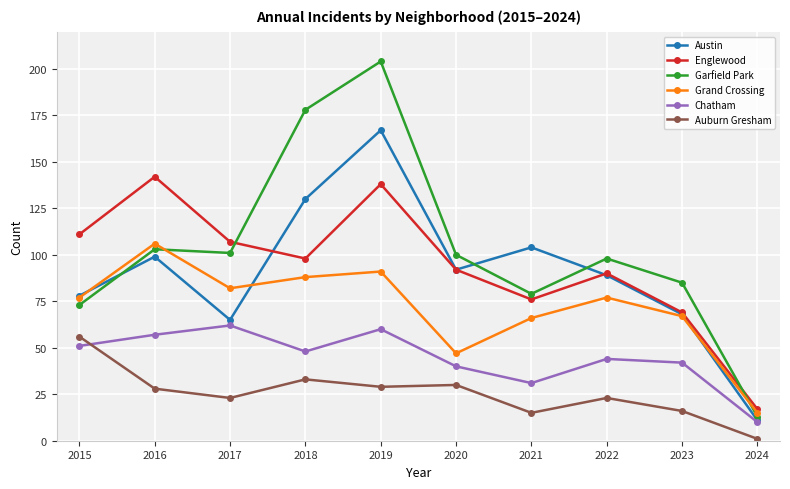

Which category has the highest value across all series?

2019